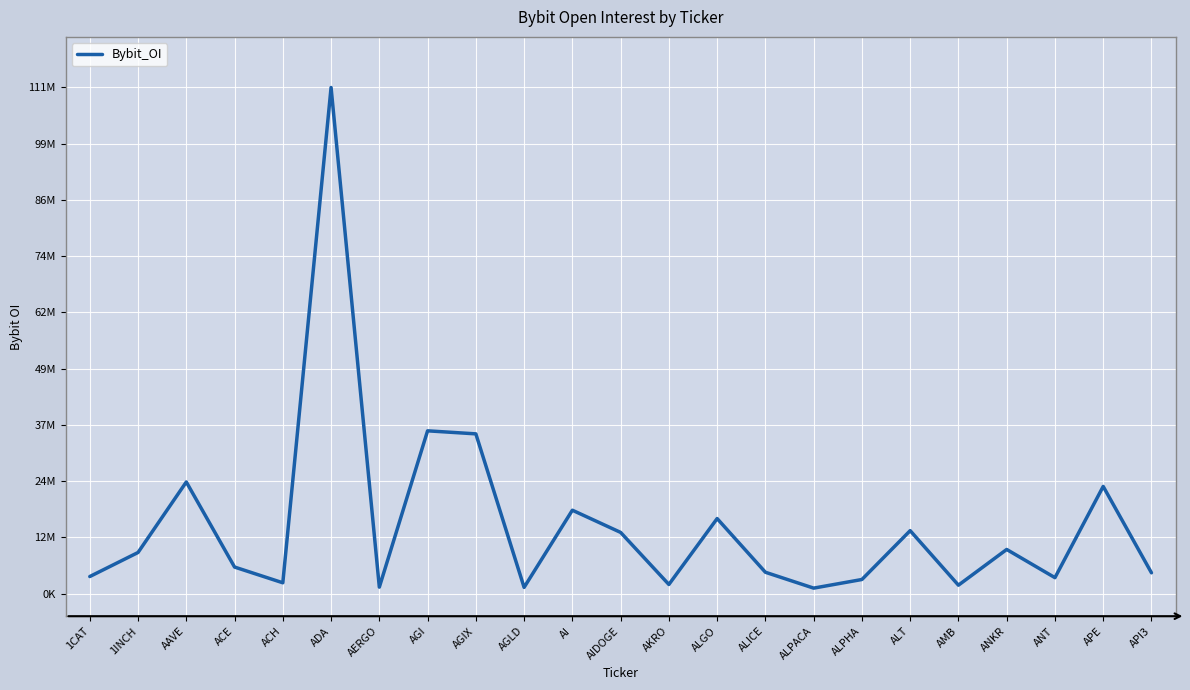

At which label does the data first exceed 5846584?

1INCH